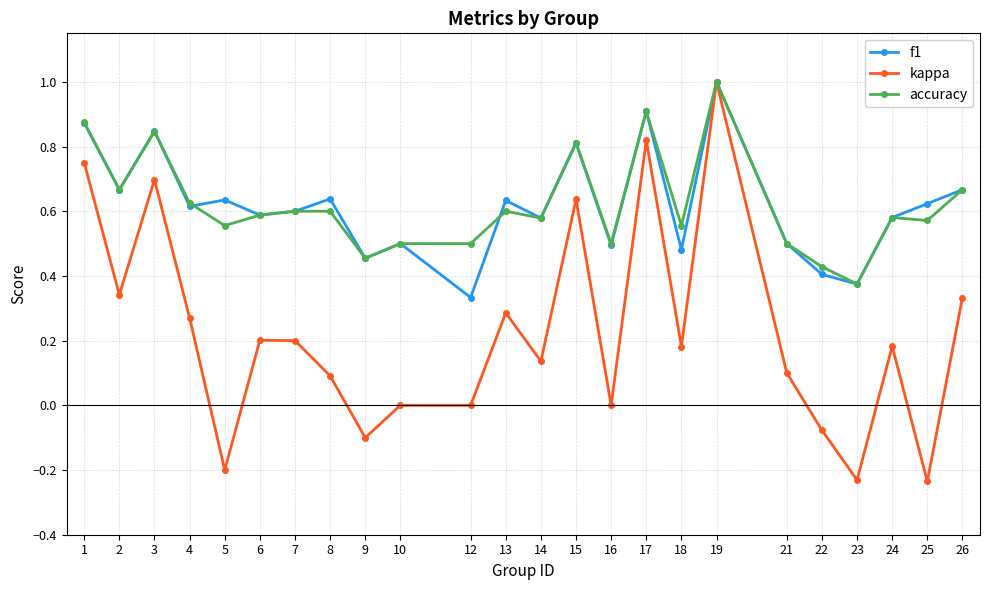

At which label does kappa reach its peak?

19